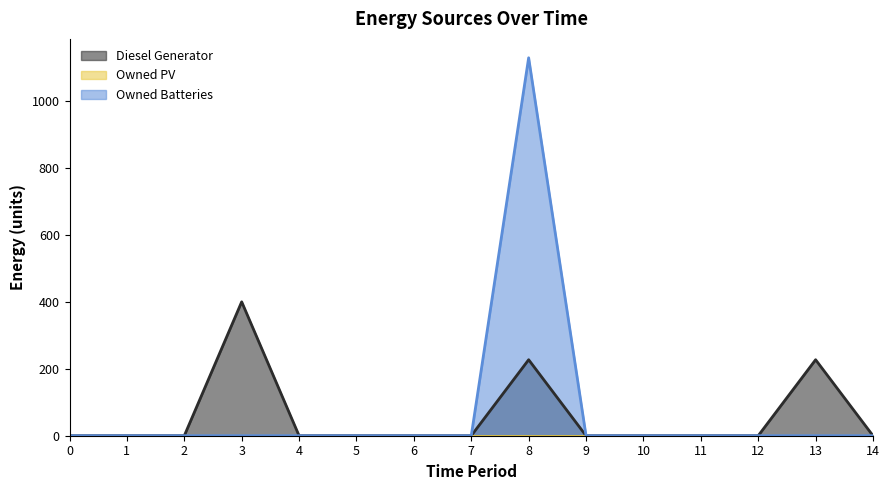

True or false: Diesel Generator has a value of -185 at 14.

False